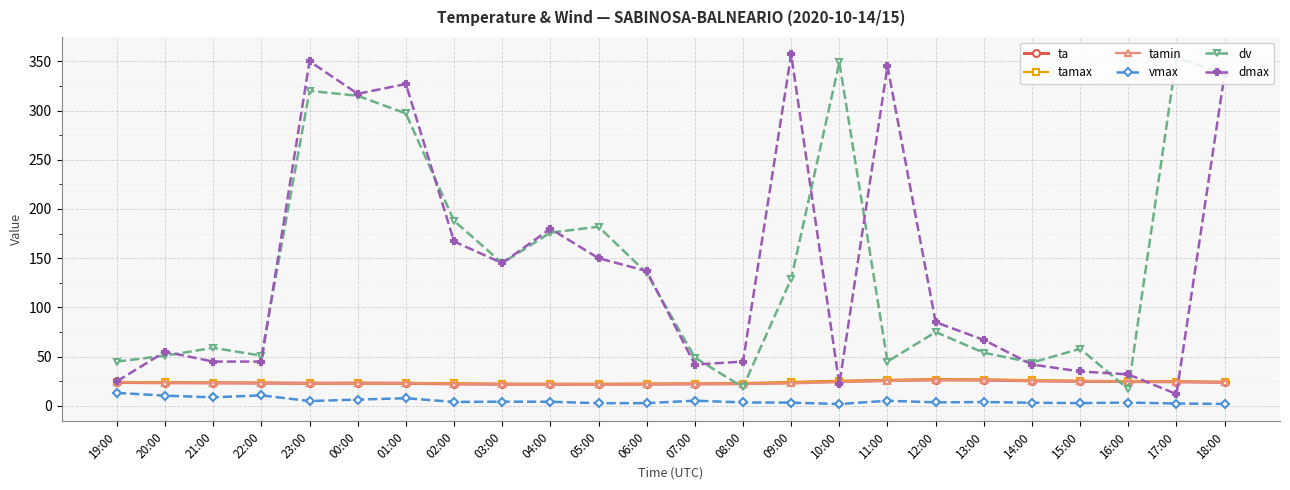

Is this an area chart (filled region under the line)?

No